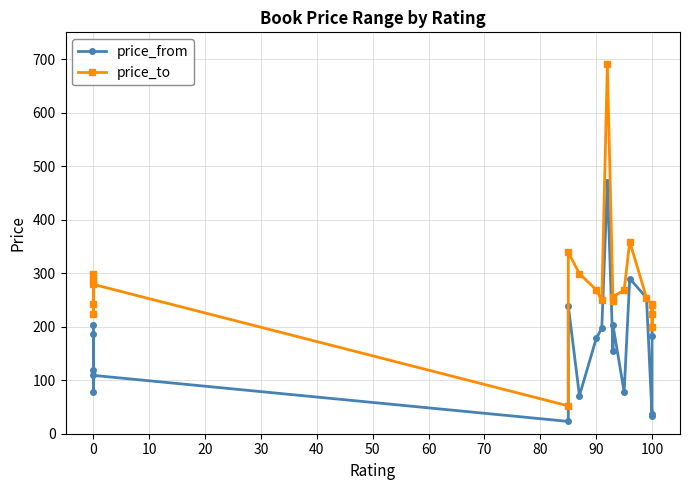

What is the label of the 11th point from the right?

90